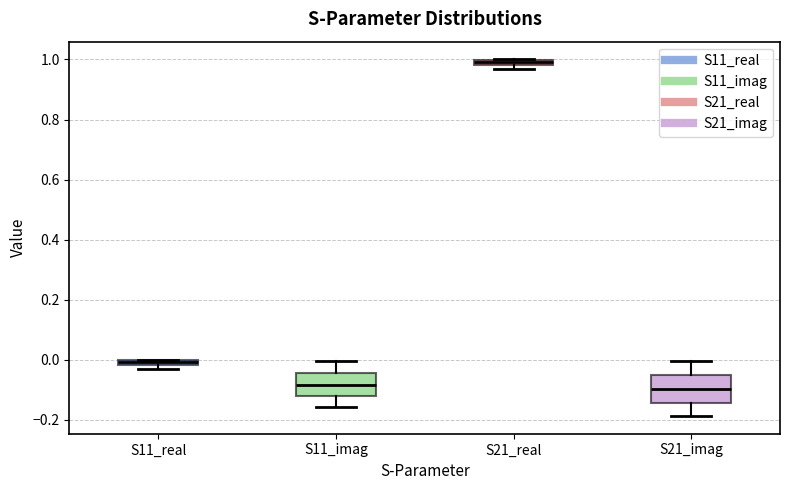

Where is the lower edge of the box for S21_real on the y-axis? The values are not printed on the chart, so give them approximately, as read against the axis.

0.98